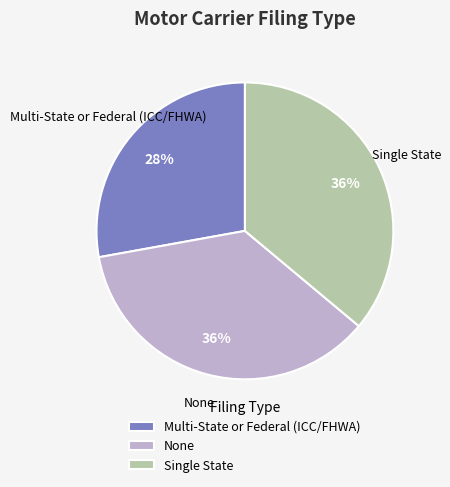

Count the number of slices in the pie.

3